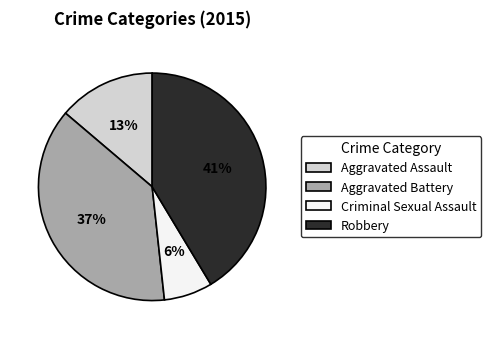

How many slices are in this pie chart?

4